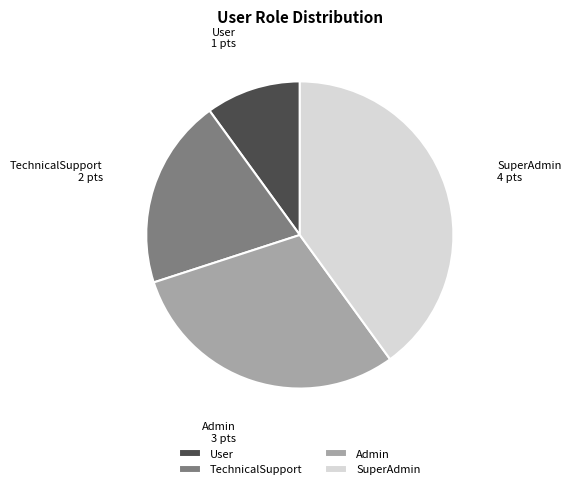

Does any single category account for the majority?

No